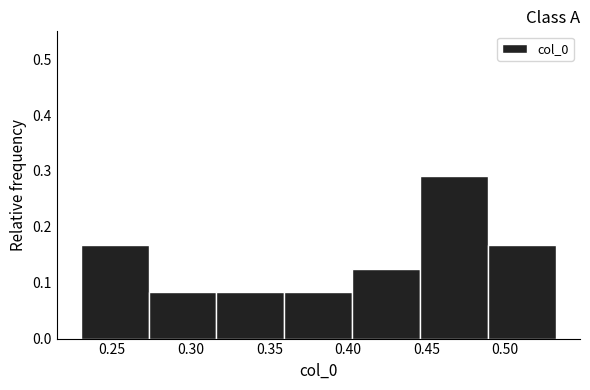

Reading left to right, transcribe this chart: for each bar, give the range it covers on the x-axis and its height. Neither the bar edges nor the heights are printed on the chart, so give them approximately, as read against the axes.

0.230 to 0.275: 0.17
0.275 to 0.315: 0.08
0.315 to 0.360: 0.08
0.360 to 0.405: 0.08
0.405 to 0.445: 0.13
0.445 to 0.490: 0.29
0.490 to 0.535: 0.17